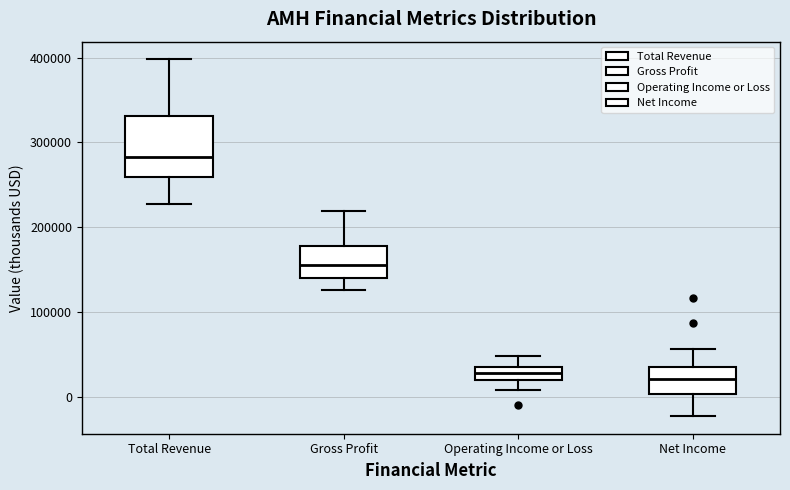

Reading left to right, read every box against the y-axis: the position of its median line, the range the box covers, and the ends of its whiskers. The values are not printed on the chart, so give them approximately, as read against the axis.

Total Revenue: median 280000, box 260000 to 330000, whiskers 230000 to 400000
Gross Profit: median 160000, box 140000 to 180000, whiskers 130000 to 220000
Operating Income or Loss: median 30000, box 20000 to 40000, whiskers 10000 to 50000
Net Income: median 20000, box 0 to 40000, whiskers -20000 to 60000